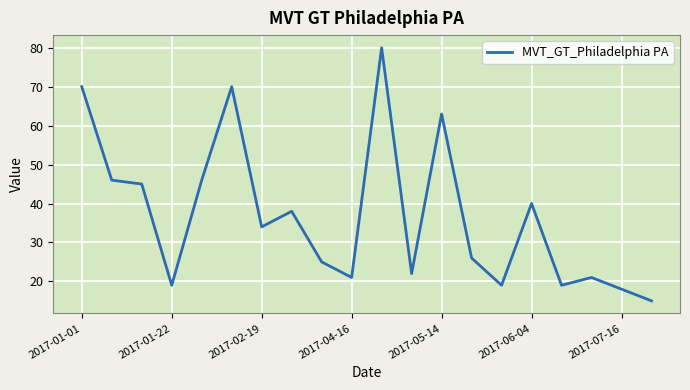

How many distinct data groups are displayed?

1